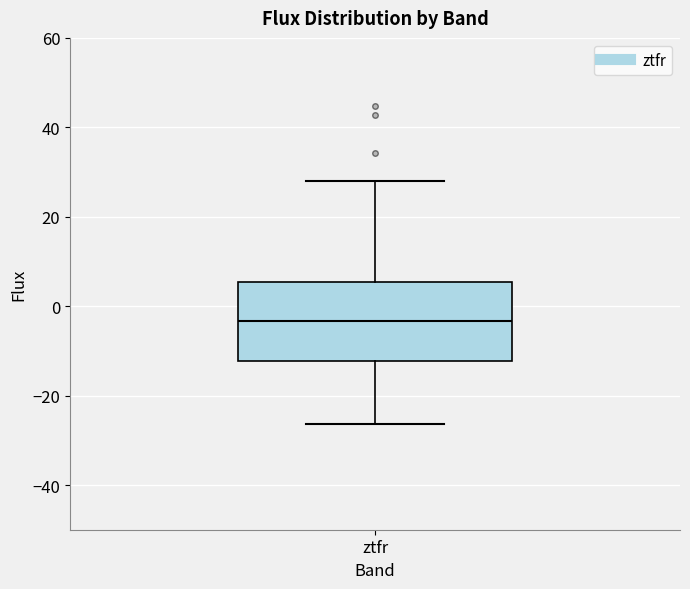

Where does the upper whisker of the box for ztfr end on the y-axis? The values are not printed on the chart, so give them approximately, as read against the axis.

28